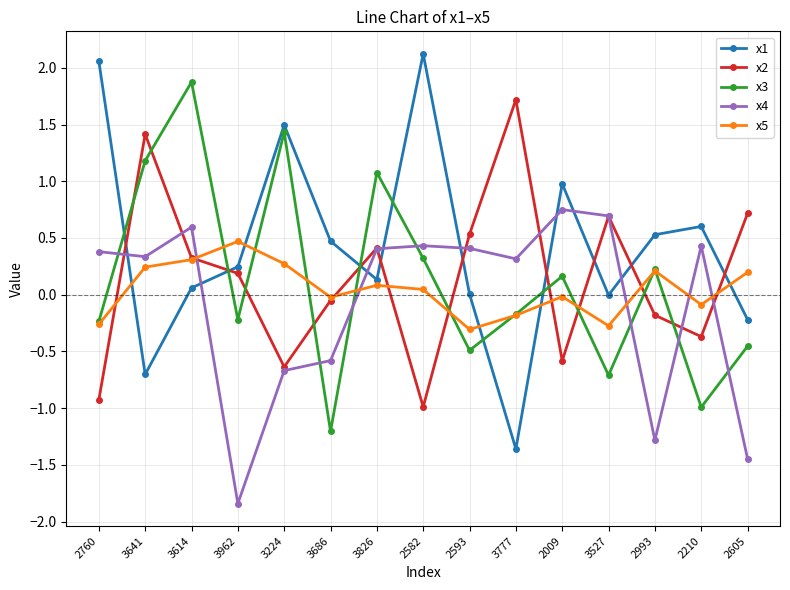

Which category has the highest value in the x5 series?

3962